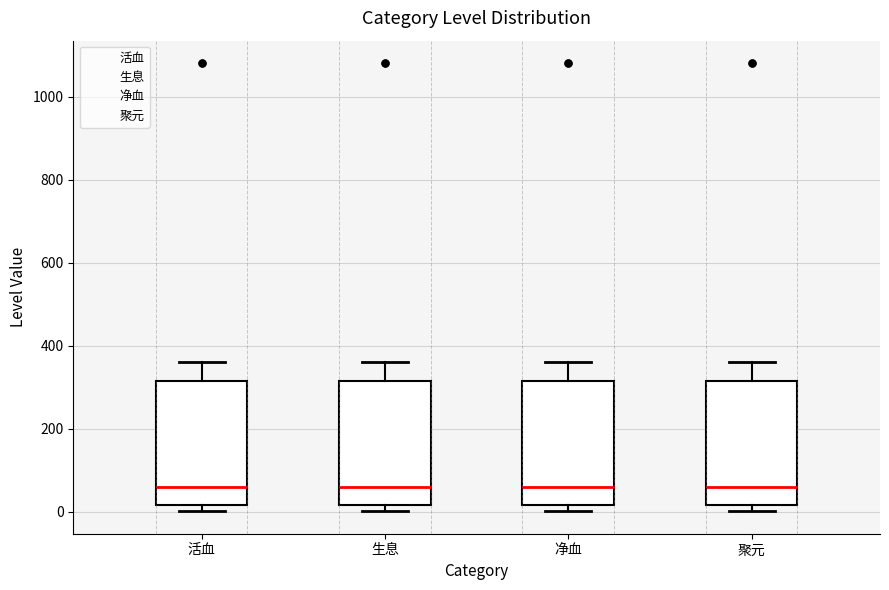

Reading left to right, transcribe this box plot: for each box, give where its median line is, the range the box spans, and where its two whiskers end, as read against the y-axis. The values are not printed on the chart, so give them approximately, as read against the axis.

活血: median 60, box 20 to 320, whiskers 0 to 360
生息: median 60, box 20 to 320, whiskers 0 to 360
净血: median 60, box 20 to 320, whiskers 0 to 360
聚元: median 60, box 20 to 320, whiskers 0 to 360